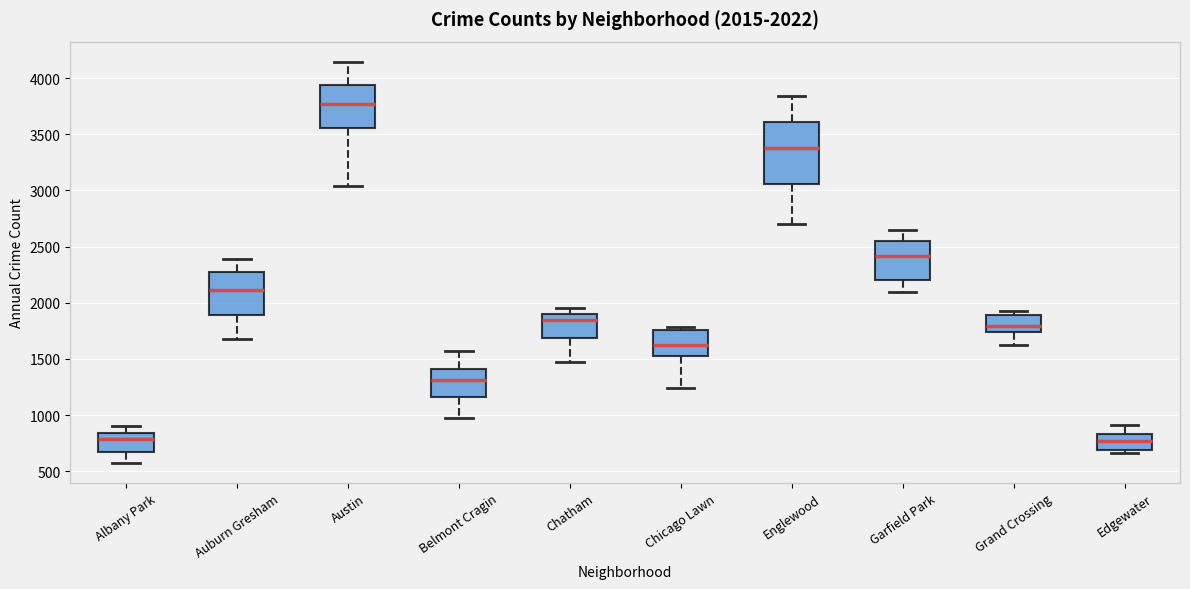

Which box's median line is the highest?

Austin